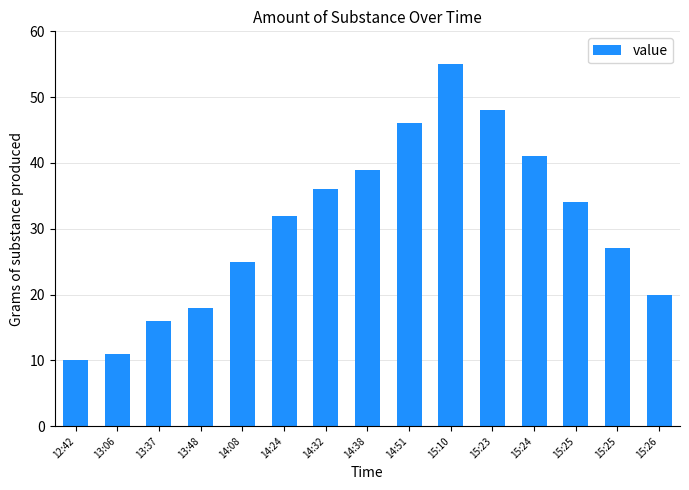

List the labels in order of value, smallest first.

12:42, 13:06, 13:37, 13:48, 15:26, 14:08, 15:25, 14:24, 15:25, 14:32, 14:38, 15:24, 14:51, 15:23, 15:10